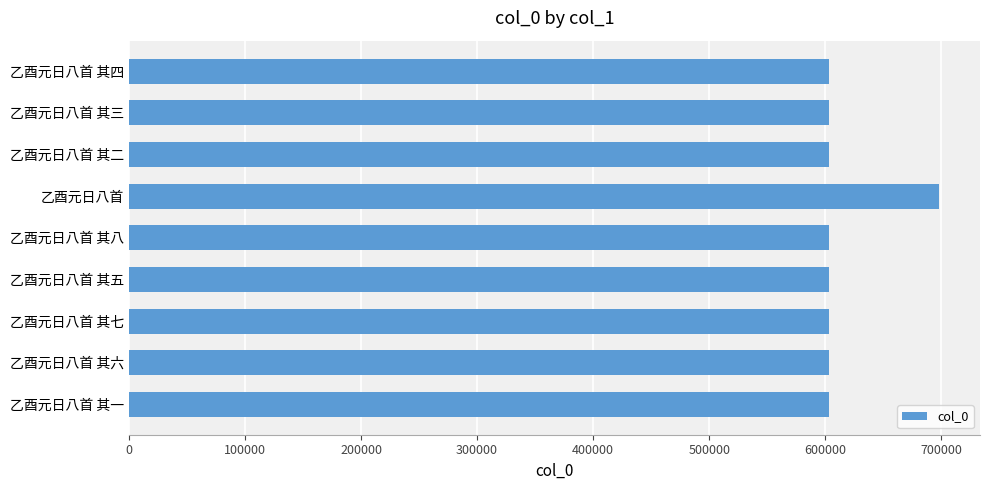

What is the difference between the maximum and second lowest values?

95203